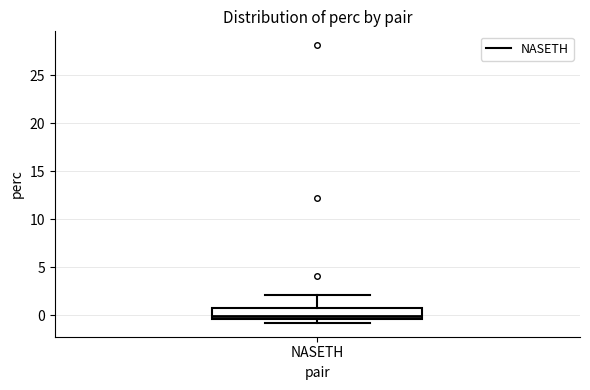

Transcribe this box plot: give where the median line is, the range the box spans, and where the two whiskers end, as read against the y-axis. The values are not printed on the chart, so give them approximately, as read against the axis.

median 0.0, box -0.5 to 0.5, whiskers -1.0 to 2.0